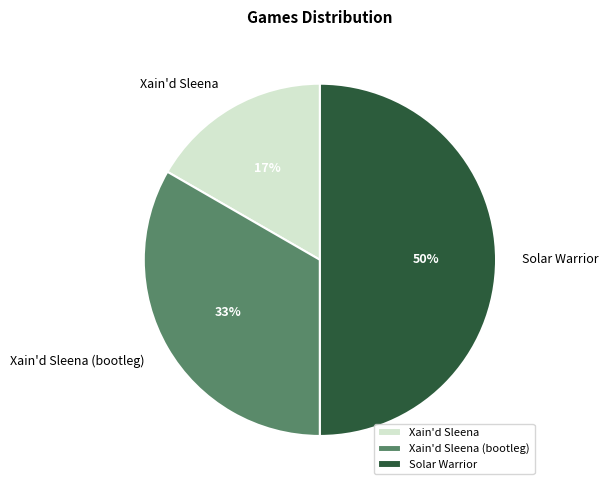

To the nearest percent, what is the average slice percentage?

33%